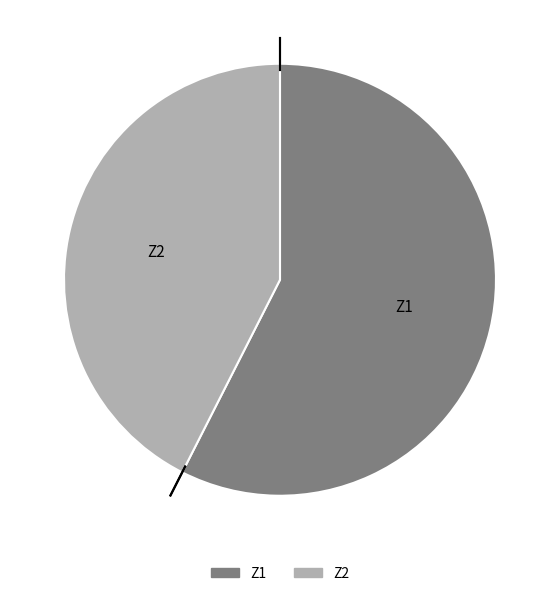

How many segments does this pie chart have?

2